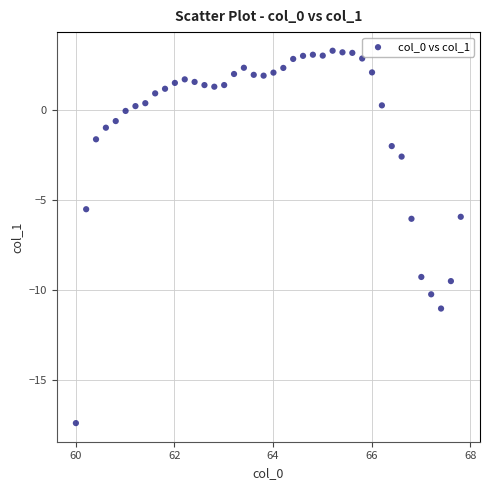

What is the range of Y values (max minus min)?

20.7